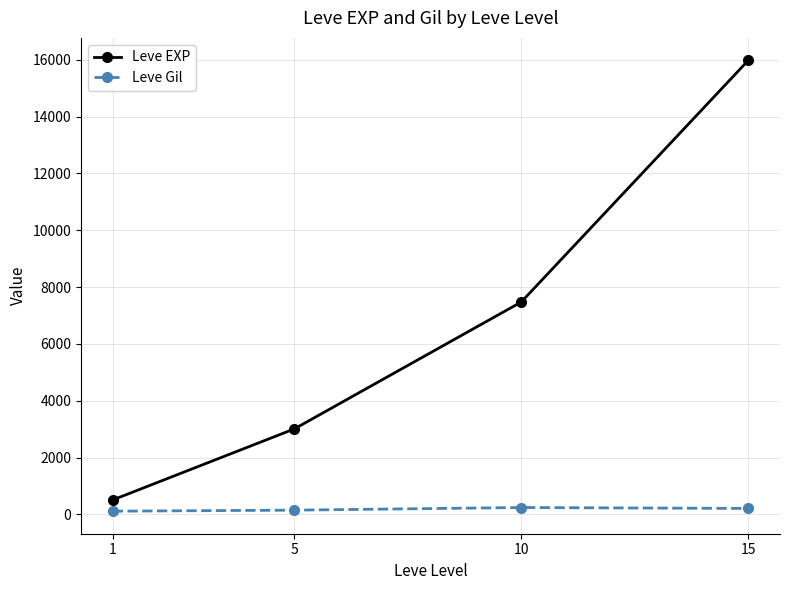

True or false: Leve EXP has more than 1 points higher than both neighbors.

False